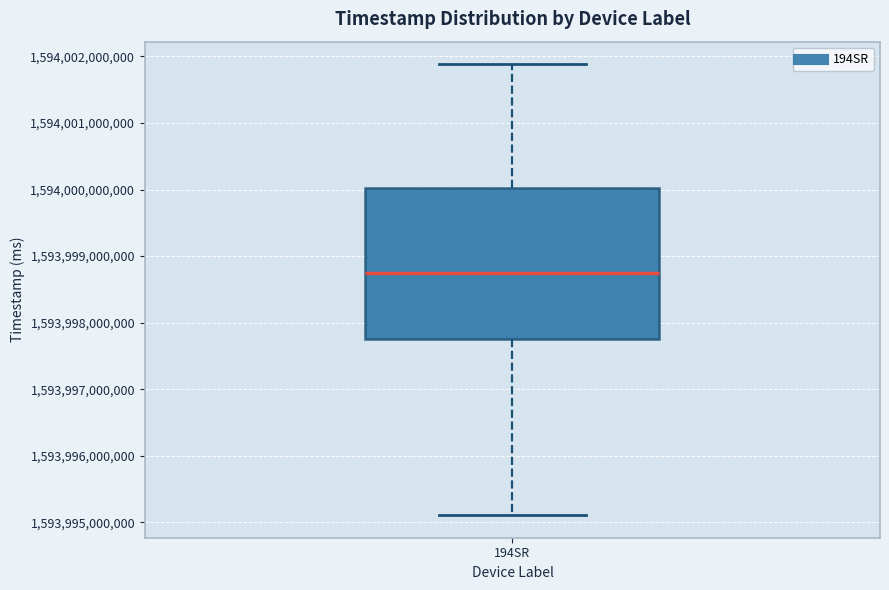

Transcribe this box plot: give where the median line is, the range the box spans, and where the two whiskers end, as read against the y-axis. The values are not printed on the chart, so give them approximately, as read against the axis.

median 1593998800000, box 1593997800000 to 1594000000000, whiskers 1593995100000 to 1594001900000